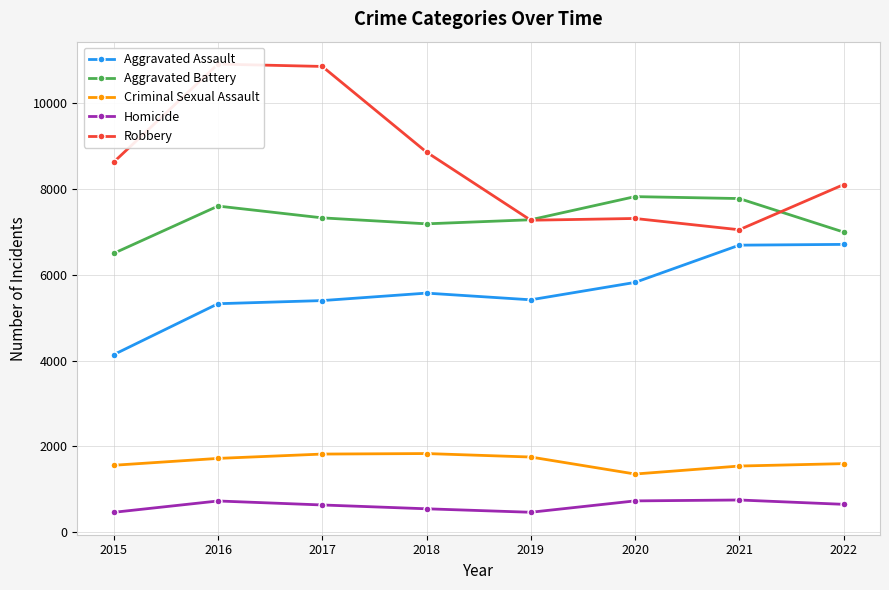

How many lines are shown in the chart?

5